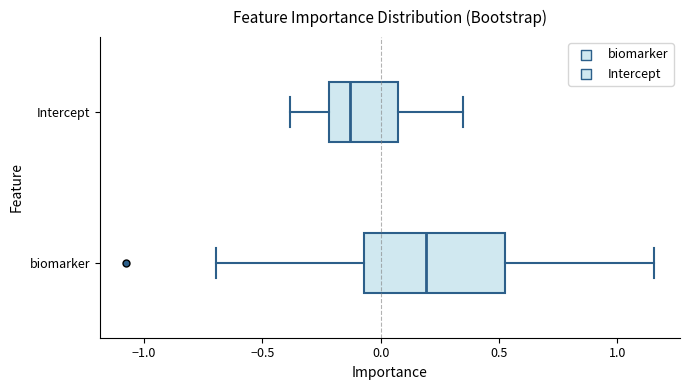

Which box is the widest, from its left edge to its right edge?

biomarker